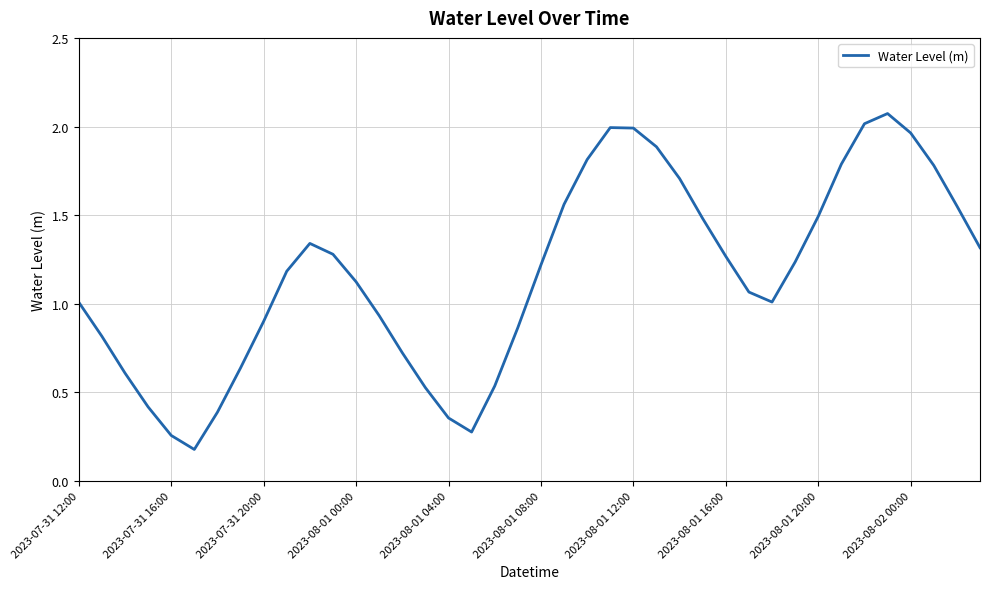

What is the difference between the maximum and minimum values?

1.9